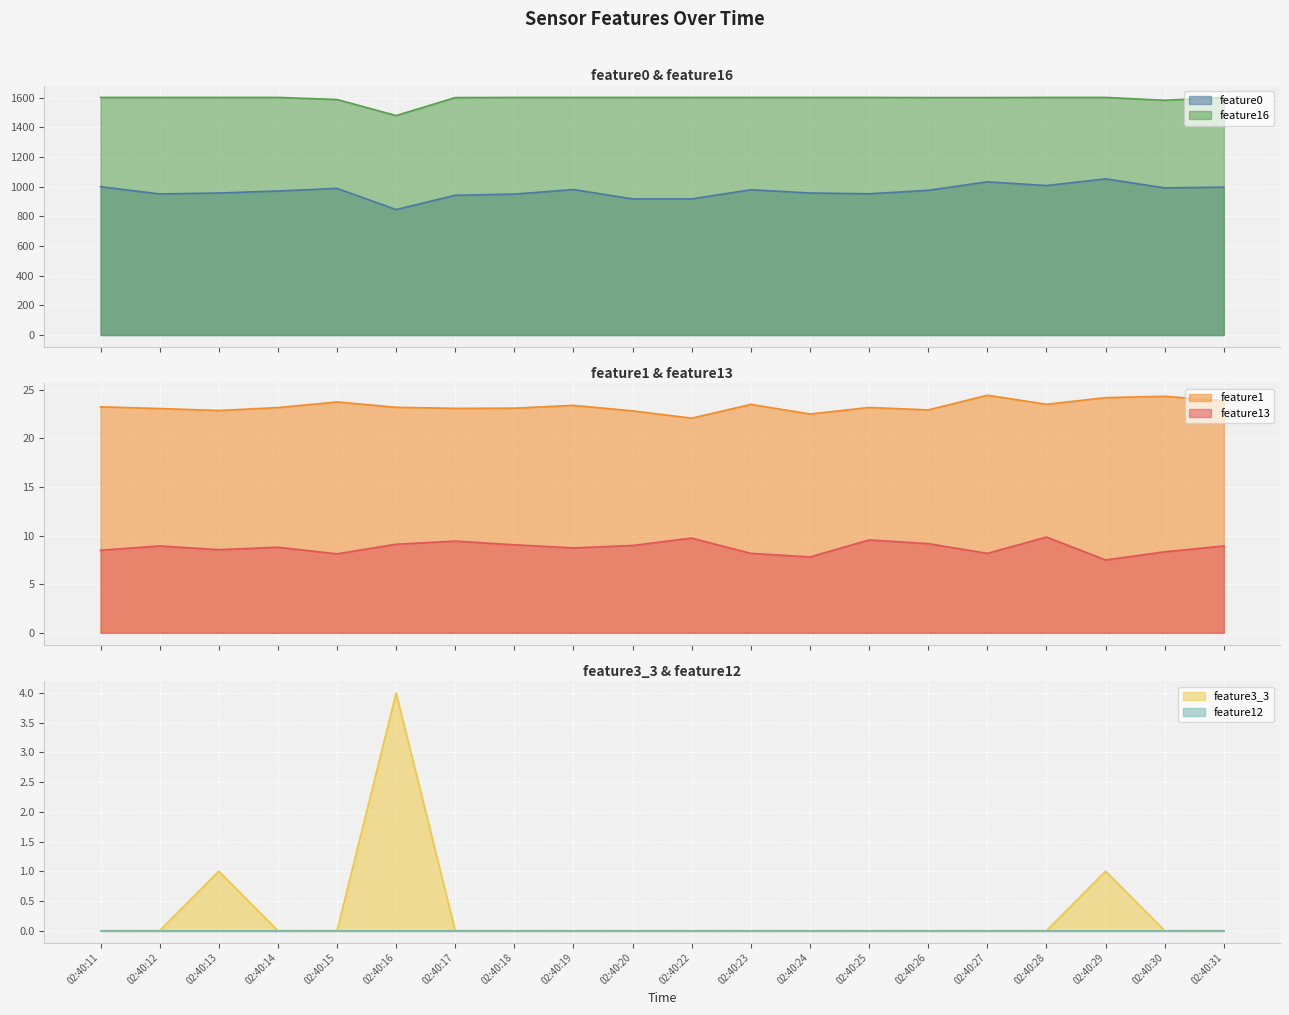

True or false: feature0 and feature16 cross at least once.

False